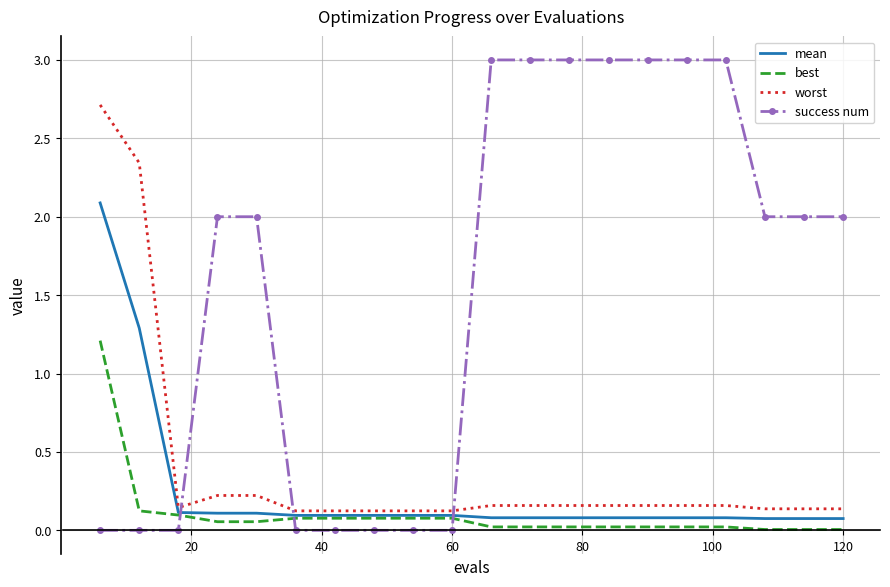

Which series has the largest total across all categories?

success num